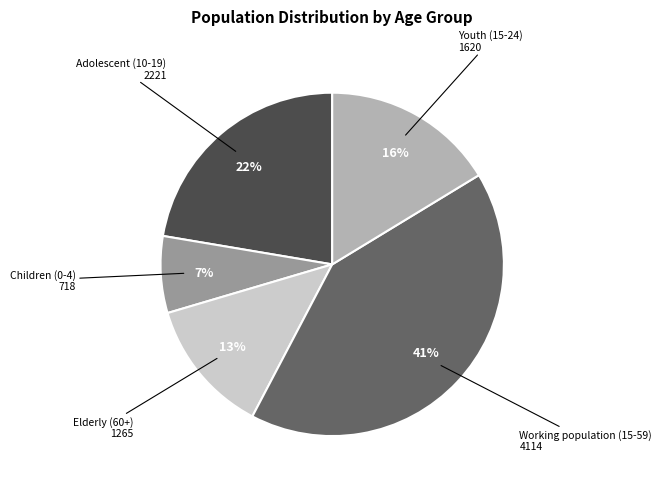

Which category has the biggest portion of the pie?

Working population (15-59)